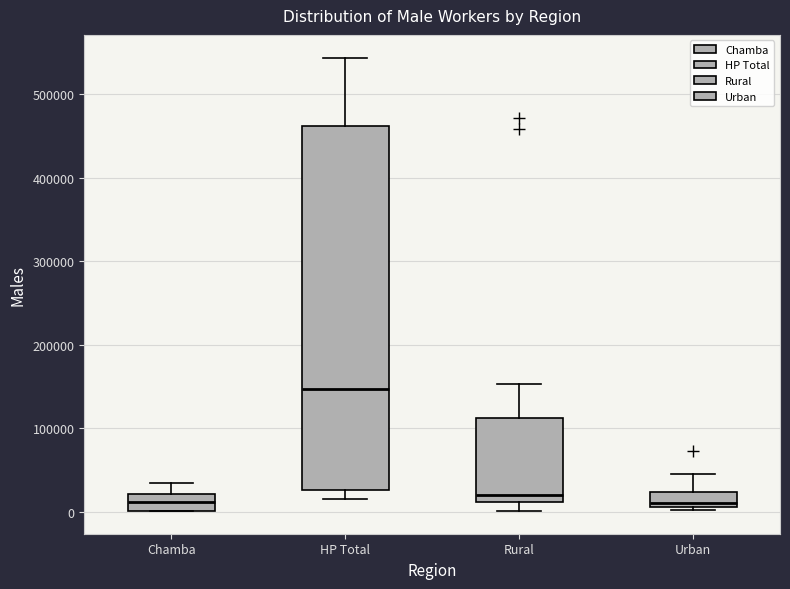

Comparing the boxes themselves (not the whiskers), which one is the tallest?

HP Total